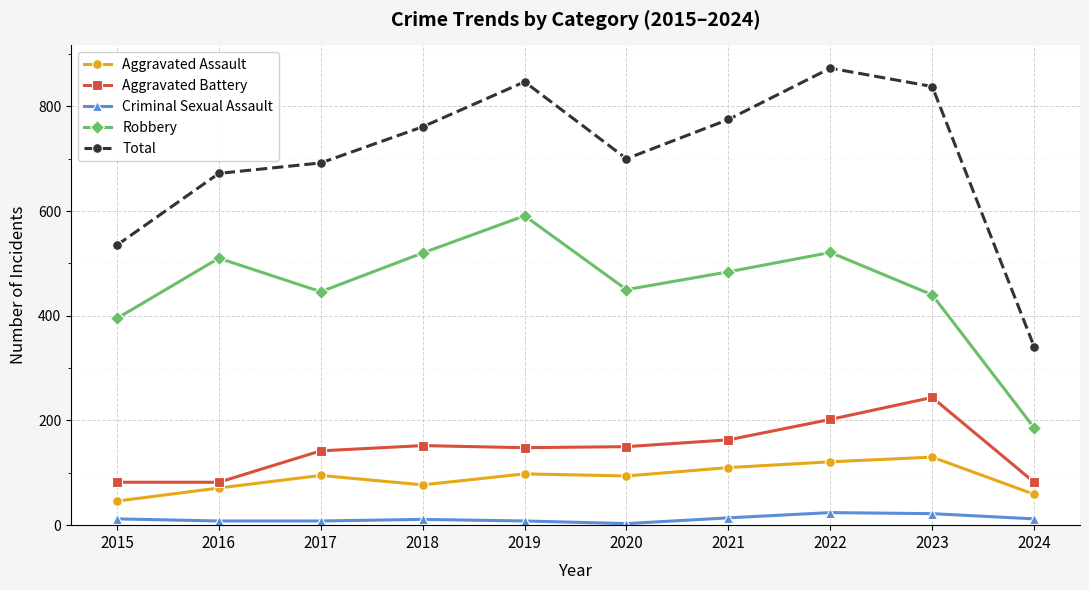

What is the highest value of the Robbery series?

591